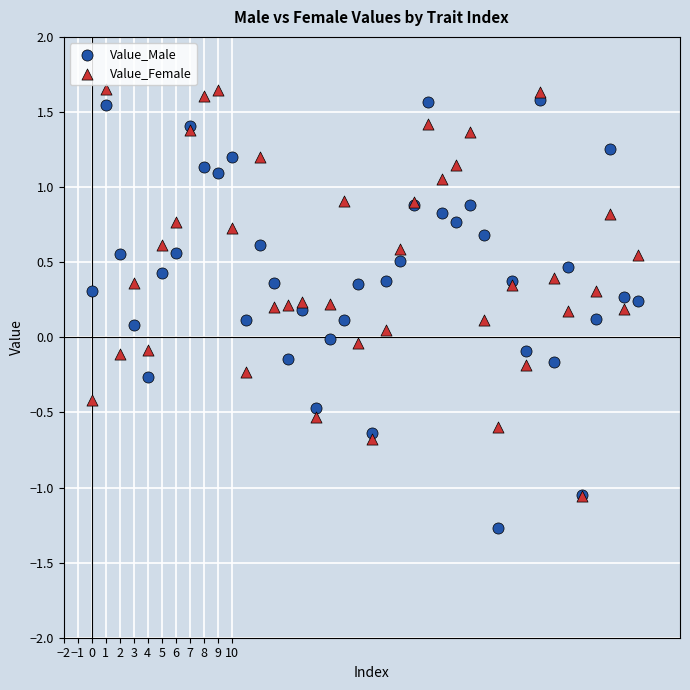

Which series has the largest Y range (max minus min)?

Value_Male